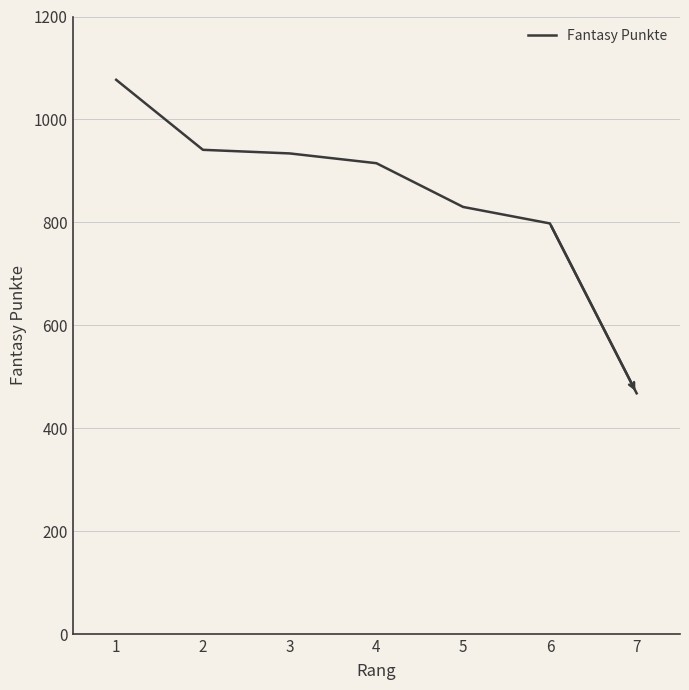

Approximately how many times larger is the value at 5 compared to 1?

0.8